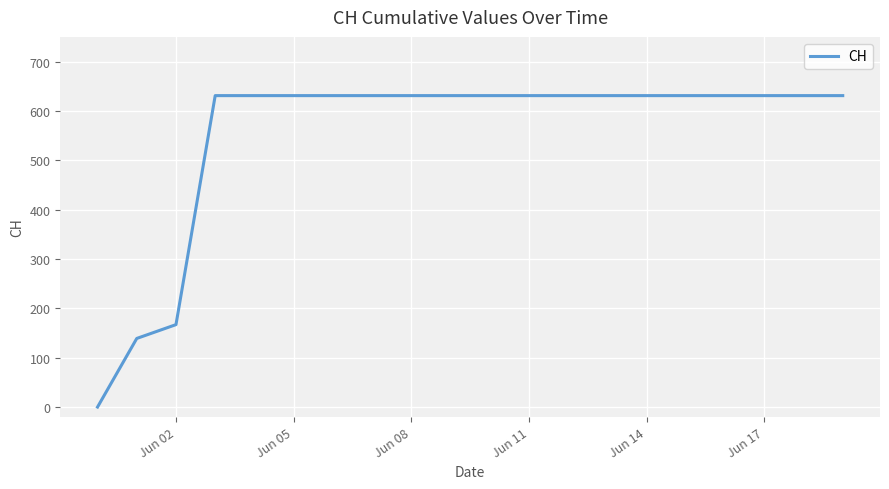

What is the maximum value shown in the chart?

631